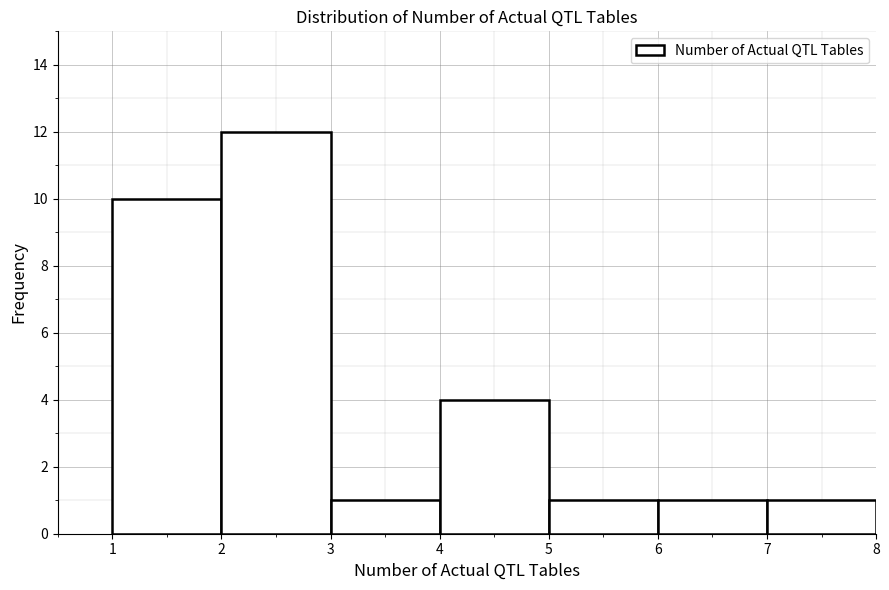

What is the height of the bar covering 3 to 4 on the x-axis? The values are not printed on the chart, so give them approximately, as read against the axis.

1